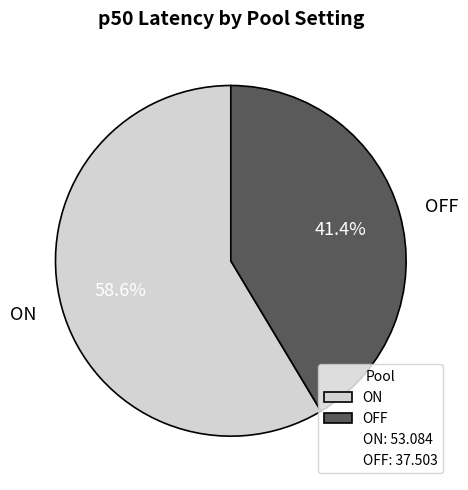

The ON slice represents 59% of the pie. True or false?

True